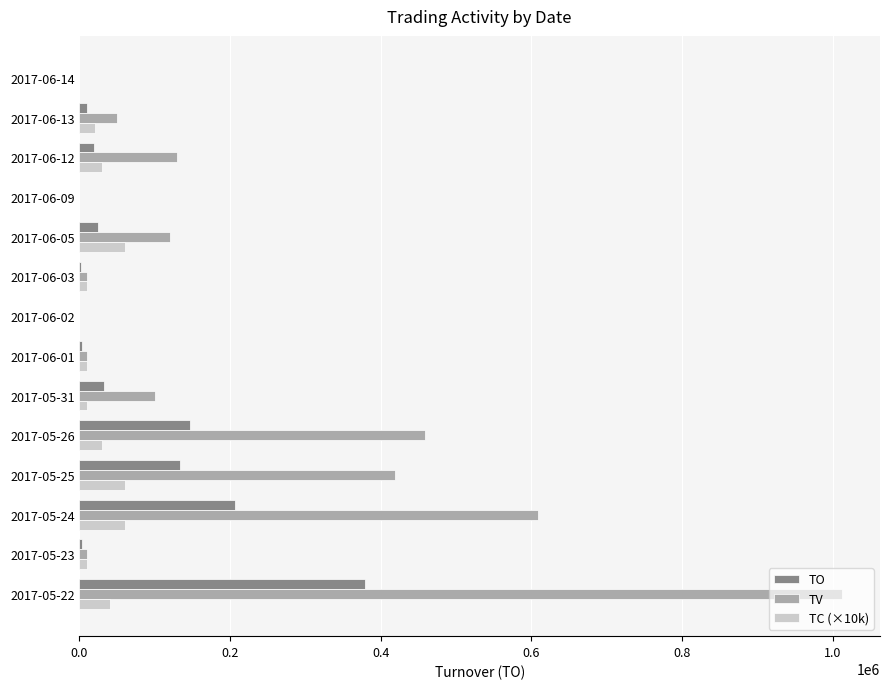

What are all the series names shown in the legend?

TO, TV, TC (×10k)